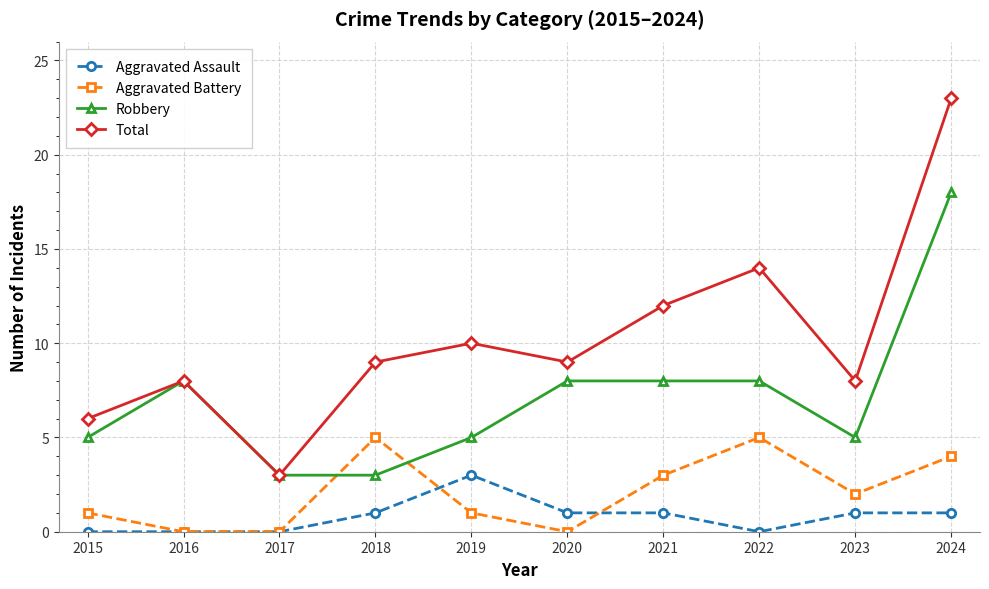

Reading left to right, what are all the values shown in this chart?

Aggravated Assault: 2015=0	2016=0	2017=0	2018=1	2019=3	2020=1	2021=1	2022=0	2023=1	2024=1
Aggravated Battery: 2015=1	2016=0	2017=0	2018=5	2019=1	2020=0	2021=3	2022=5	2023=2	2024=4
Robbery: 2015=5	2016=8	2017=3	2018=3	2019=5	2020=8	2021=8	2022=8	2023=5	2024=18
Total: 2015=6	2016=8	2017=3	2018=9	2019=10	2020=9	2021=12	2022=14	2023=8	2024=23